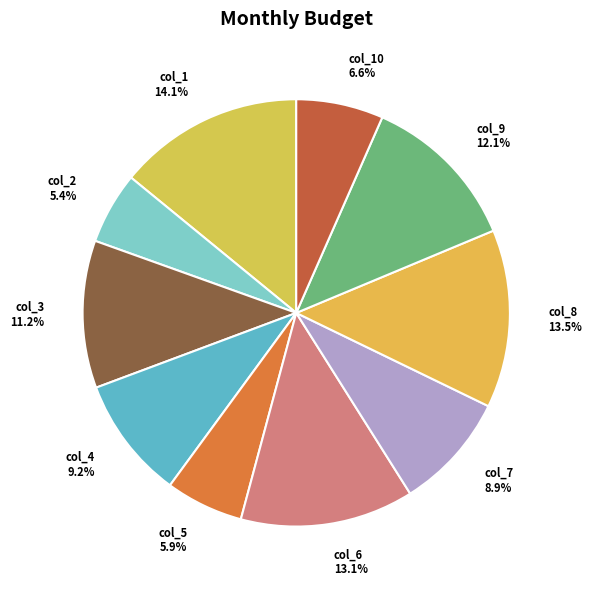

Which has a higher value, col_1 or col_8?

col_1